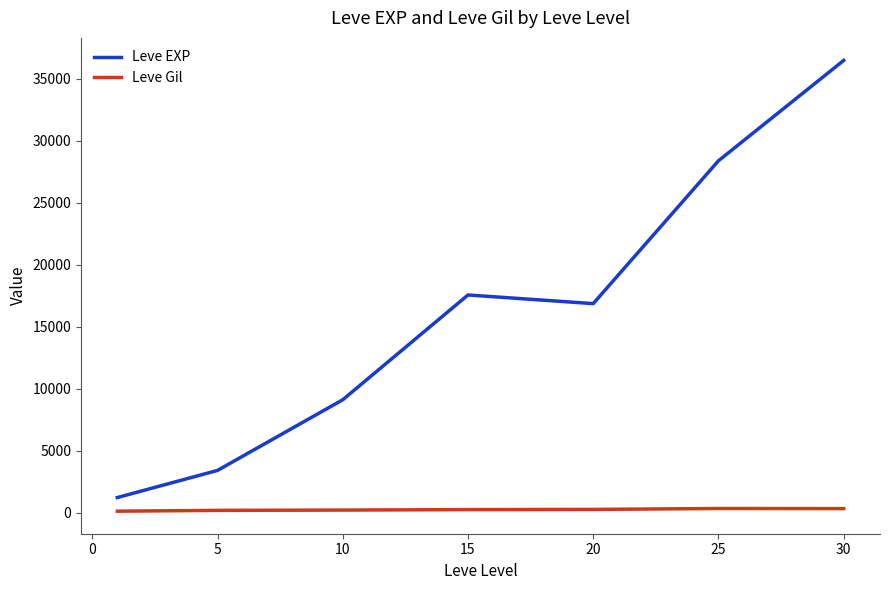

Which series has the largest range (max minus min)?

Leve EXP